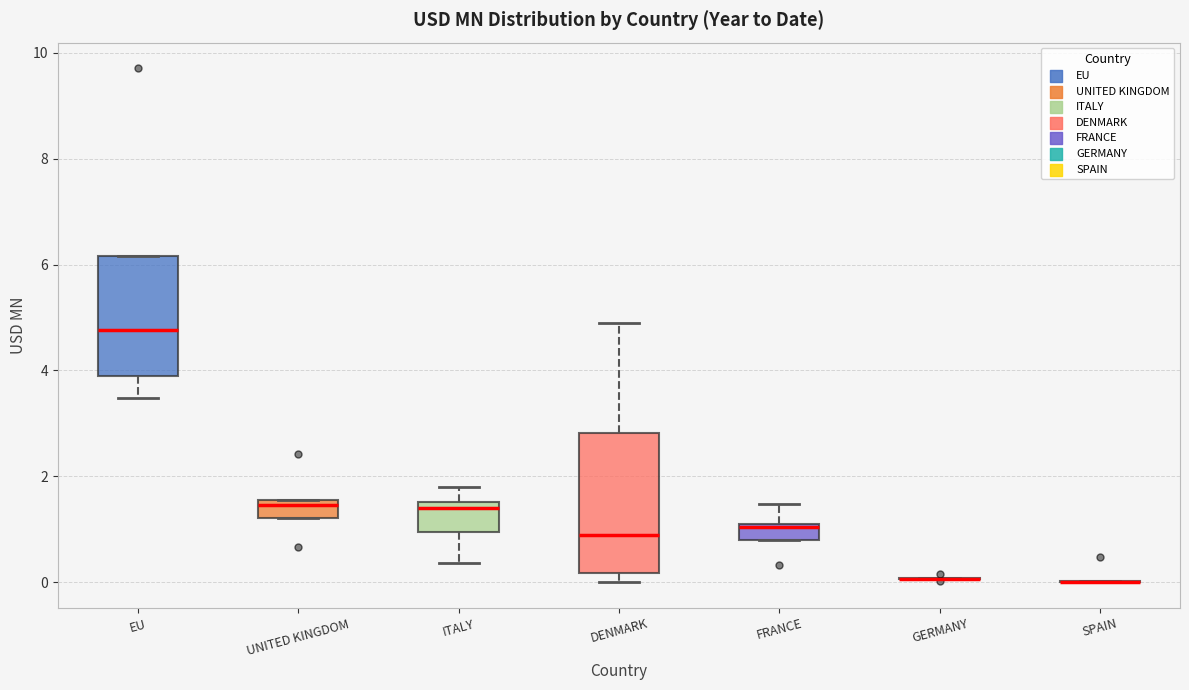

Comparing the boxes themselves (not the whiskers), which one is the tallest?

DENMARK